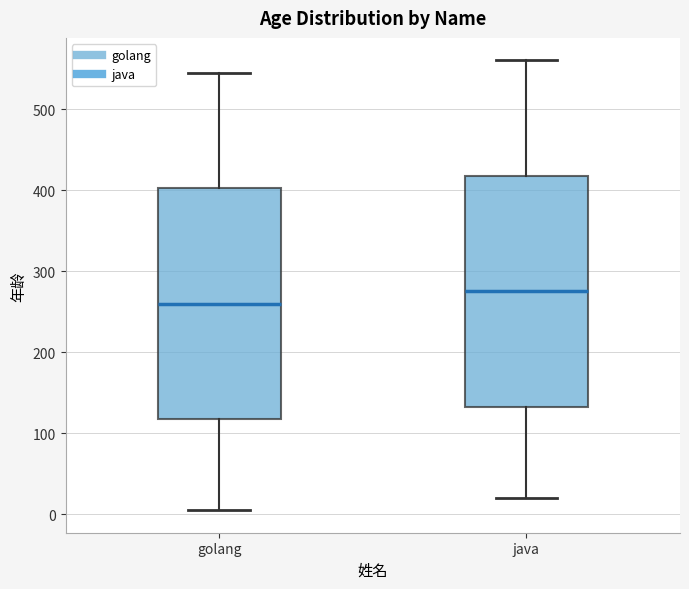

Where is the upper edge of the box for golang on the y-axis? The values are not printed on the chart, so give them approximately, as read against the axis.

400